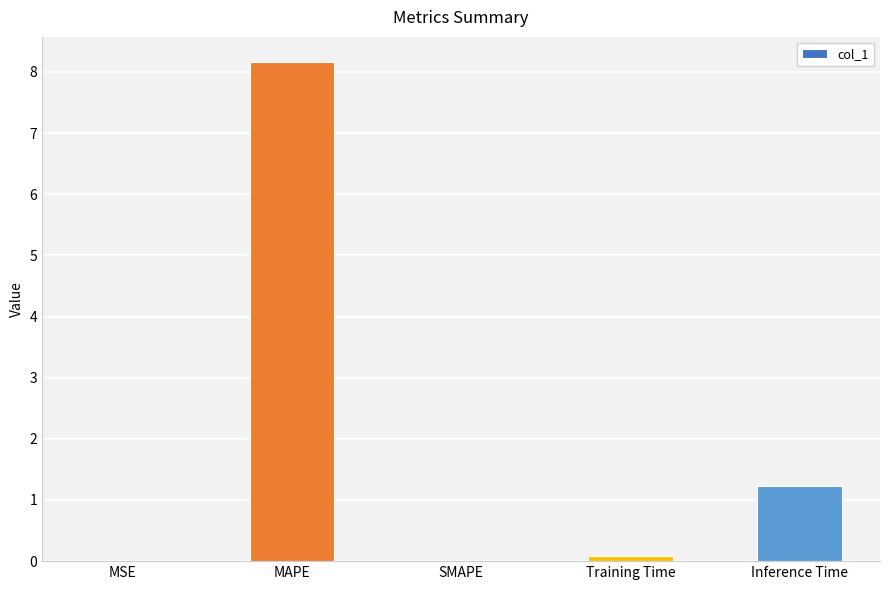

What is the maximum value shown in the chart?

8.2